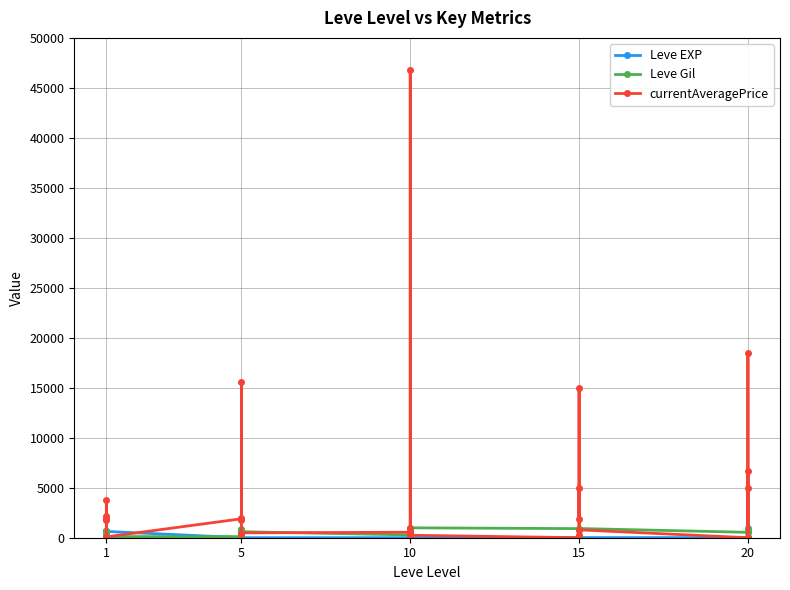

How many lines are shown in the chart?

3